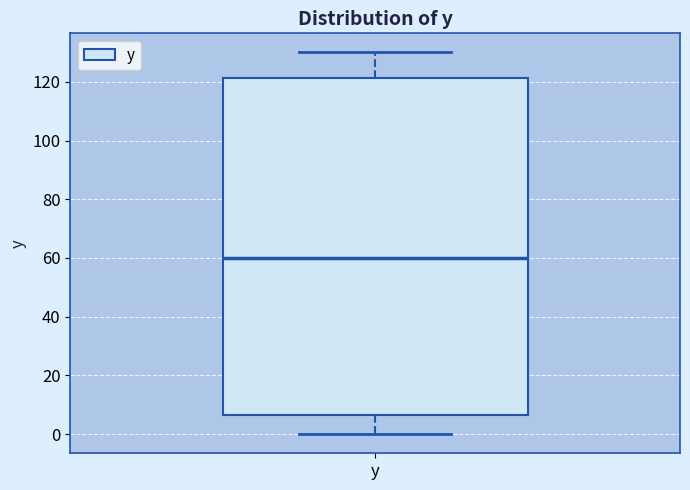

Read this box plot against the y-axis: the position of the median line, the range covered by the box, and the ends of both whiskers. The values are not printed on the chart, so give them approximately, as read against the axis.

median 60, box 6 to 122, whiskers 0 to 130